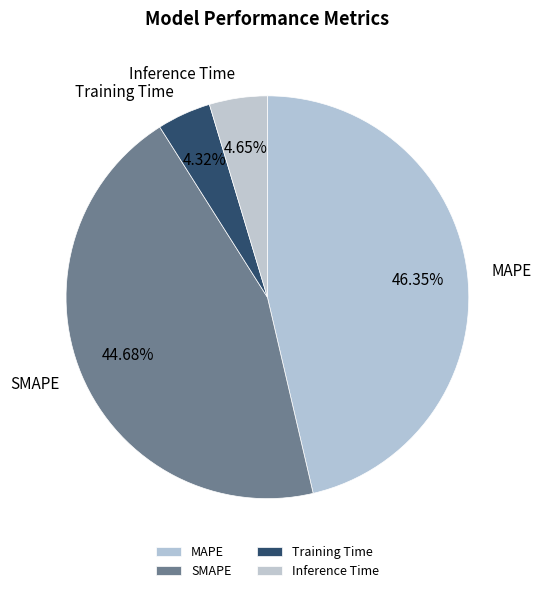

Does Training Time represent more than half of the total?

No